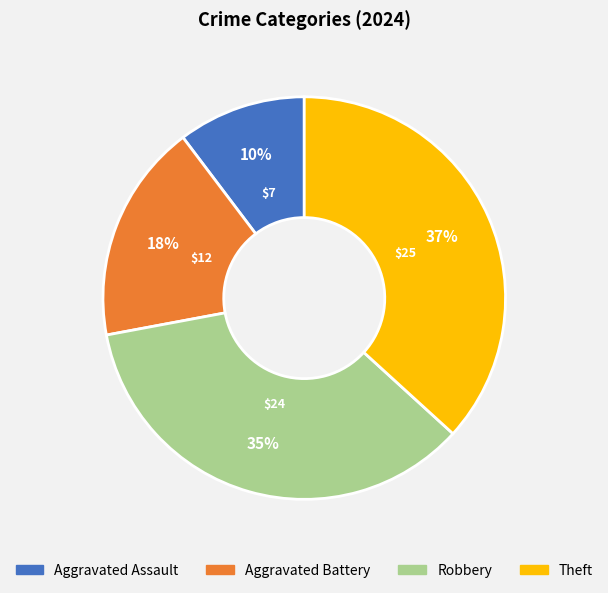

What percentage is the Robbery slice, to the nearest percent?

35%